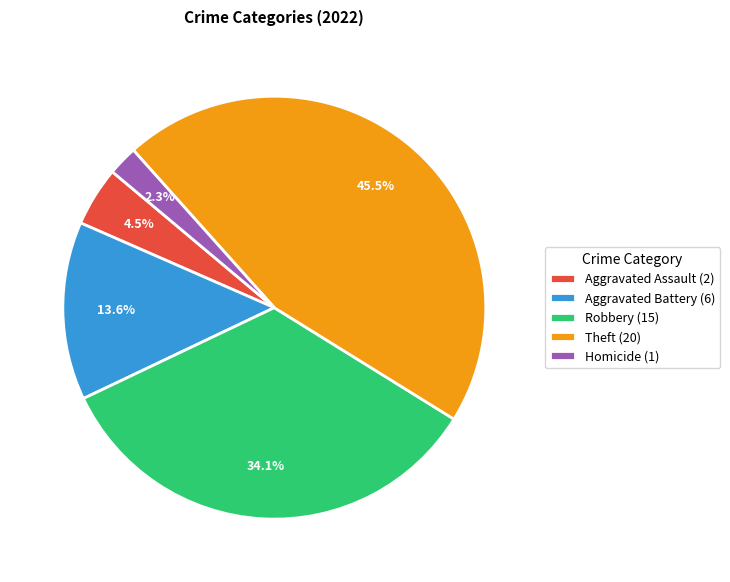

Which slice is the smallest?

Homicide (1)